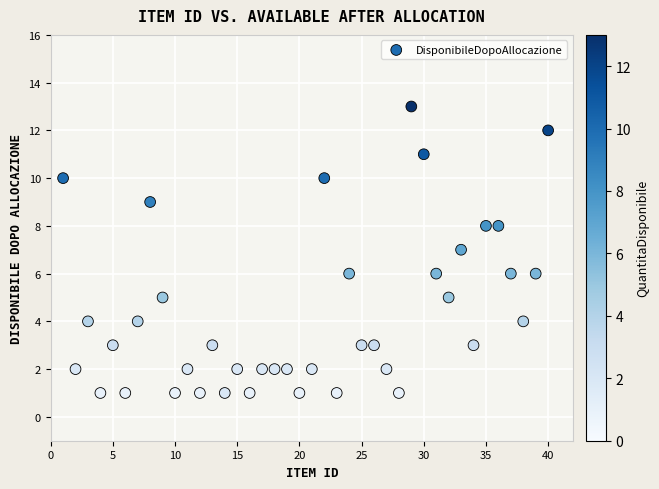

What is the range of X values (max minus min)?

39